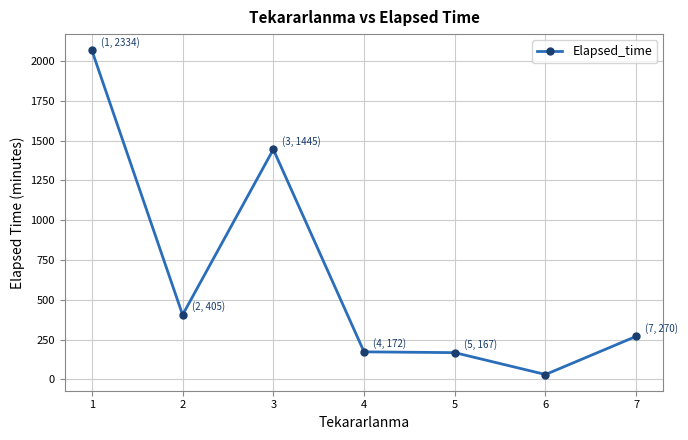

How many lines are shown in the chart?

1